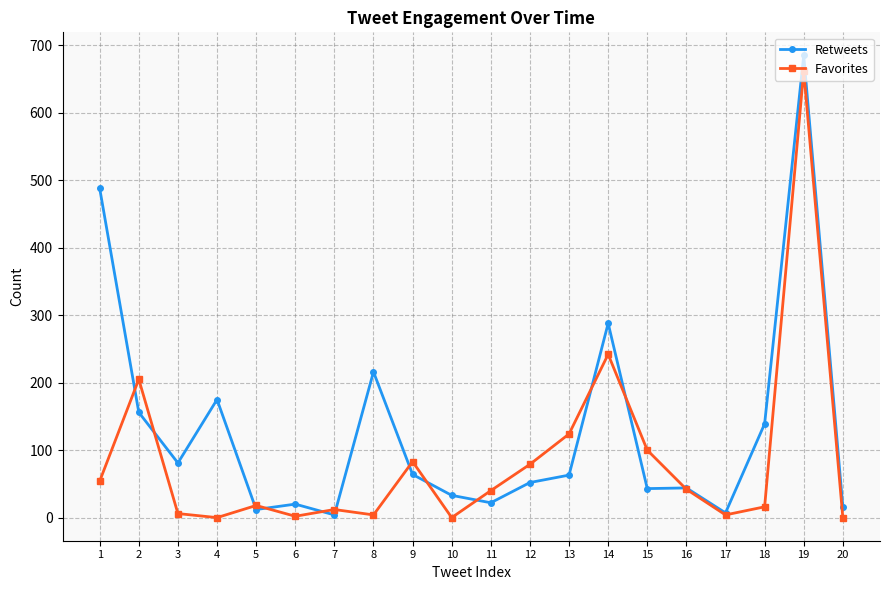

At which category is the sum across all series the highest?

19